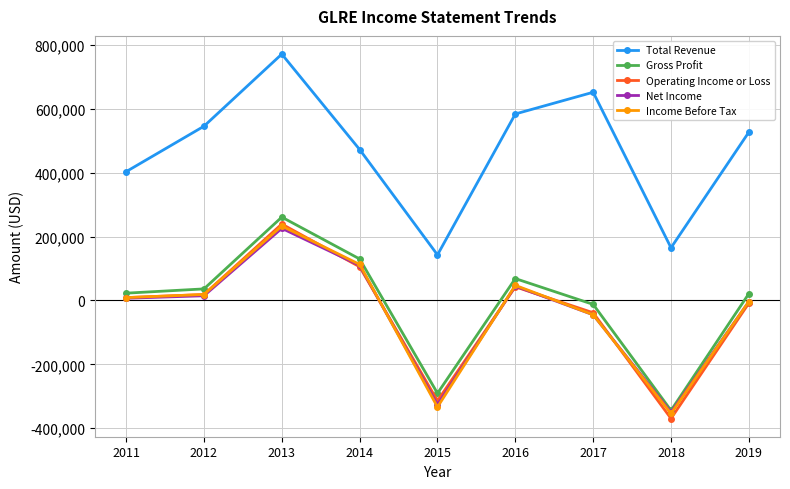

The value of Gross Profit at 2013 is 260800. True or false?

True